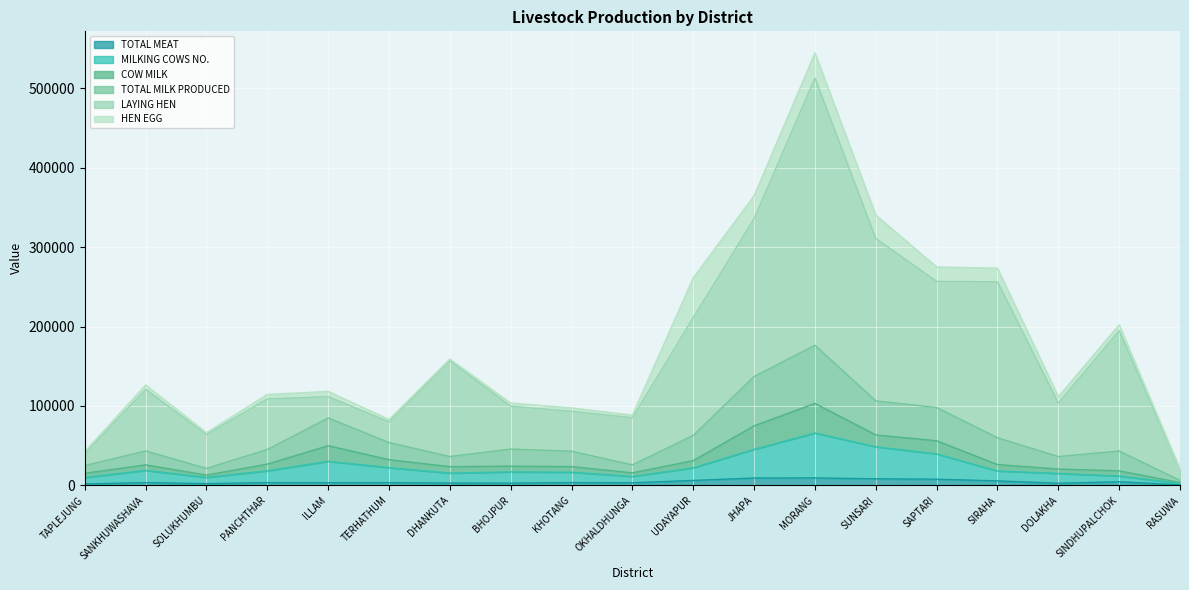

True or false: TOTAL MILK PRODUCED and TOTAL MEAT cross at least once.

False